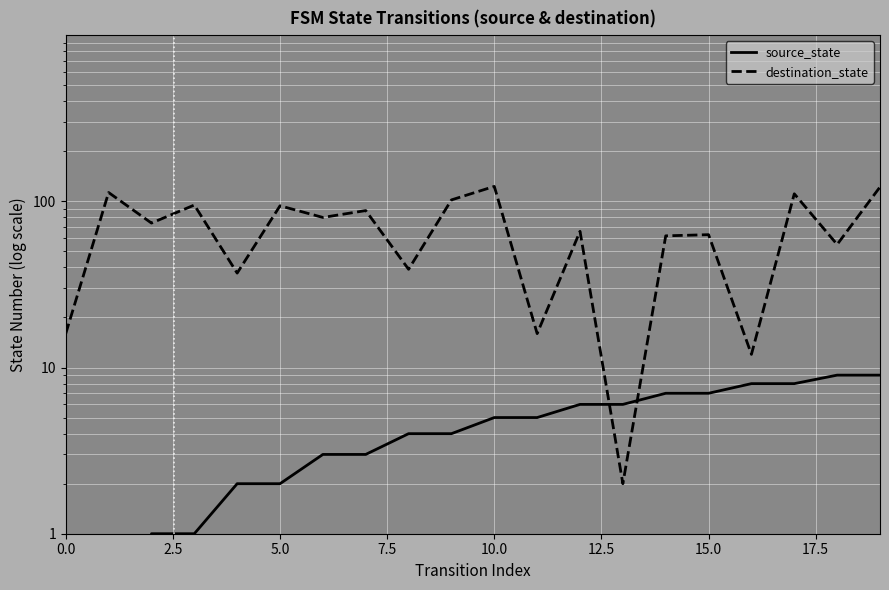

What is the maximum value for source_state?

9